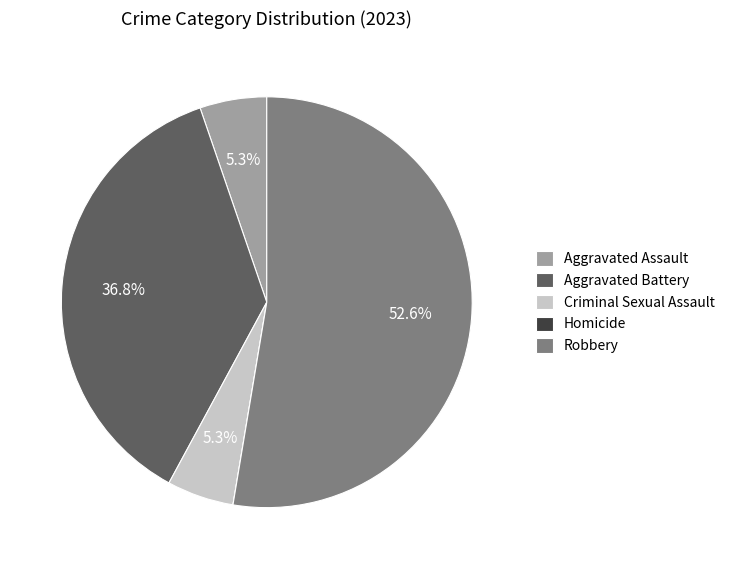

Which category has the biggest portion of the pie?

Robbery